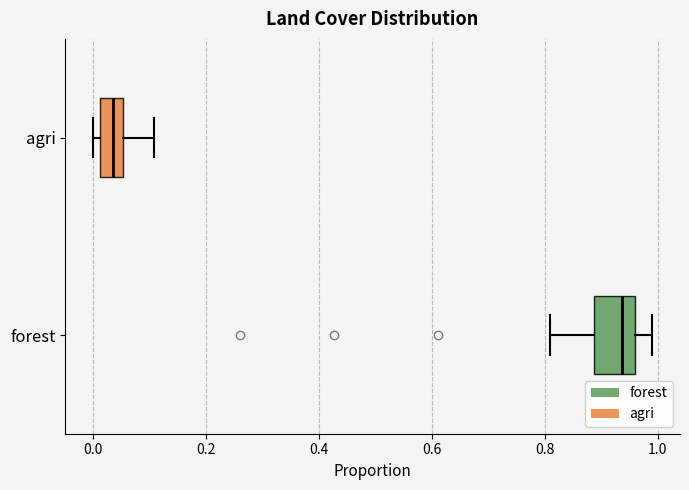

Reading bottom to top, read every box against the x-axis: the position of its median line, the range the box covers, and the ends of its whiskers. The values are not printed on the chart, so give them approximately, as read against the axis.

forest: median 0.94, box 0.88 to 0.96, whiskers 0.80 to 0.98
agri: median 0.04, box 0.02 to 0.06, whiskers 0.00 to 0.10